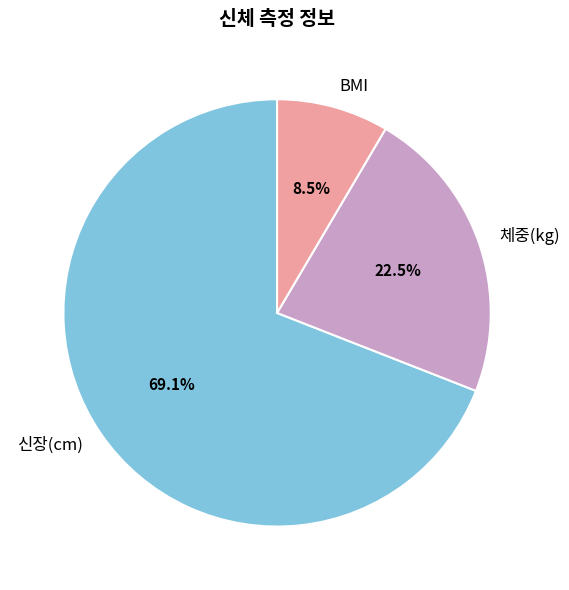

Does any single category account for the majority?

Yes